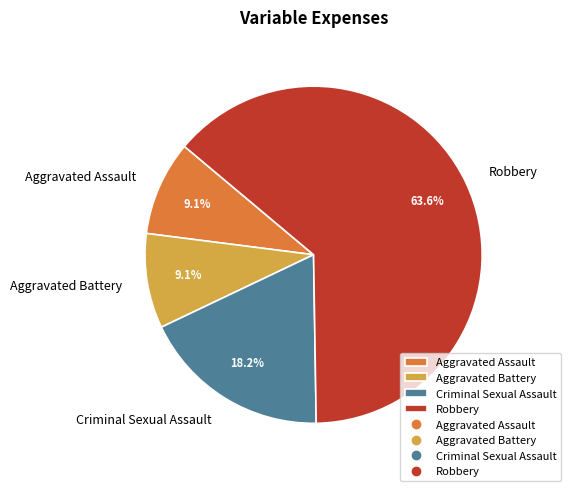

Count the number of slices in the pie.

4